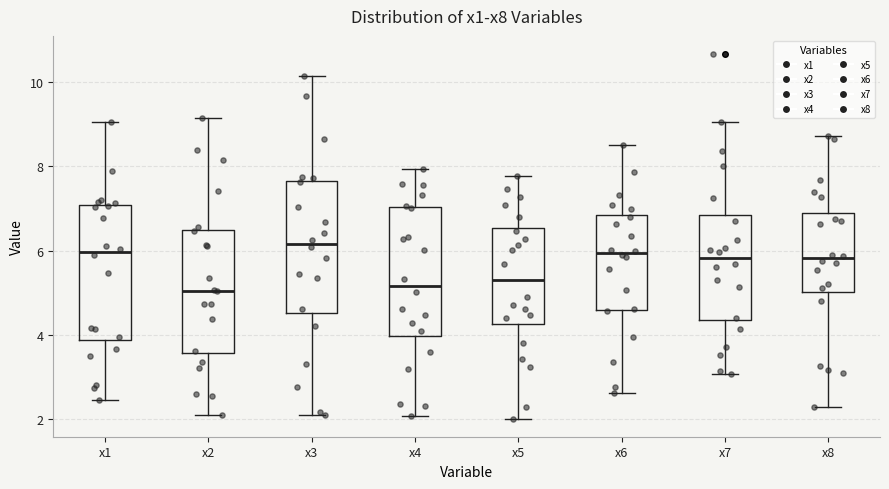

Which box's median line is the highest?

x3